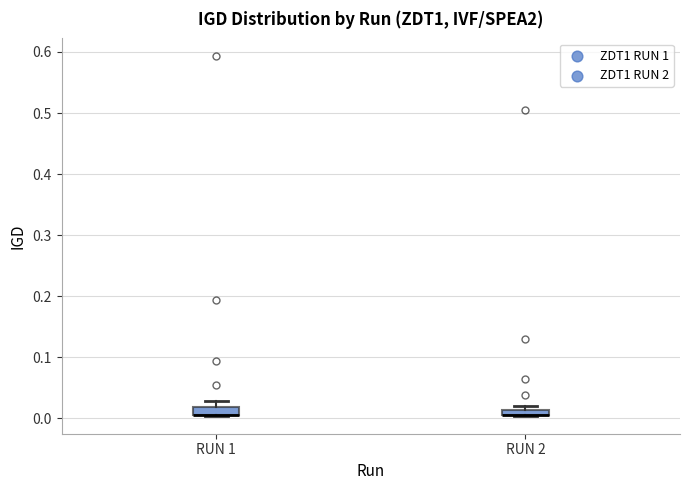

Where is the lower edge of the box for RUN 1 on the y-axis? The values are not printed on the chart, so give them approximately, as read against the axis.

0.00